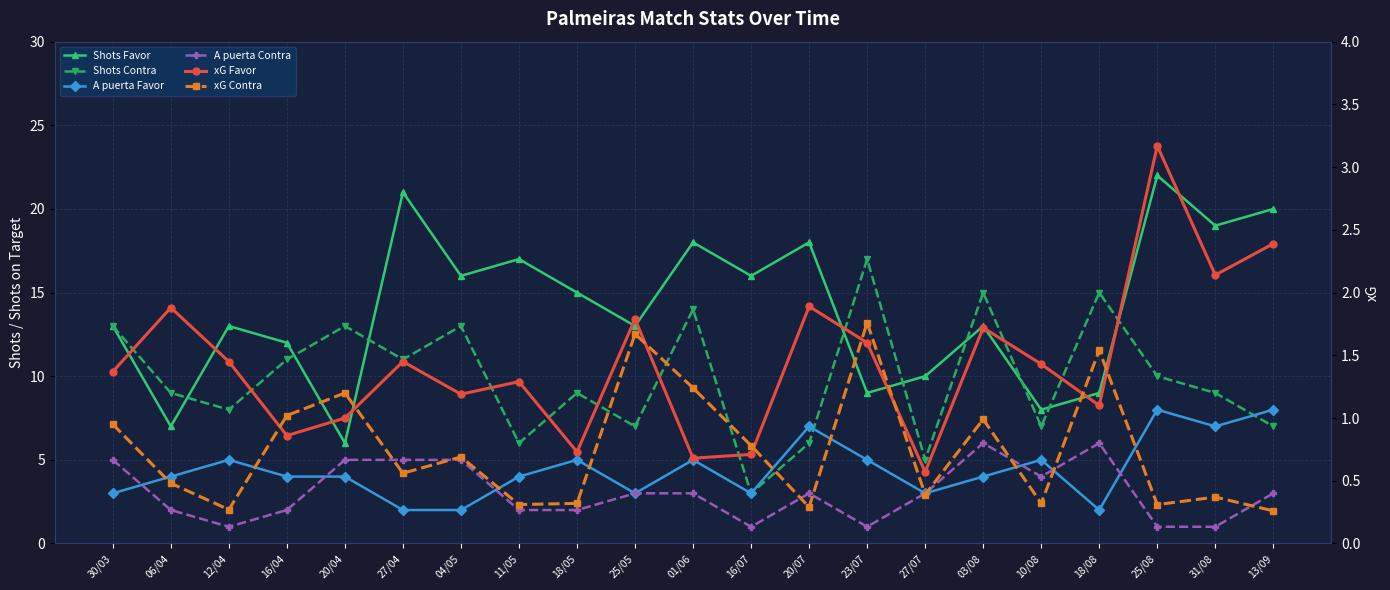

True or false: Shots Contra and xG Contra intersect in this chart.

False